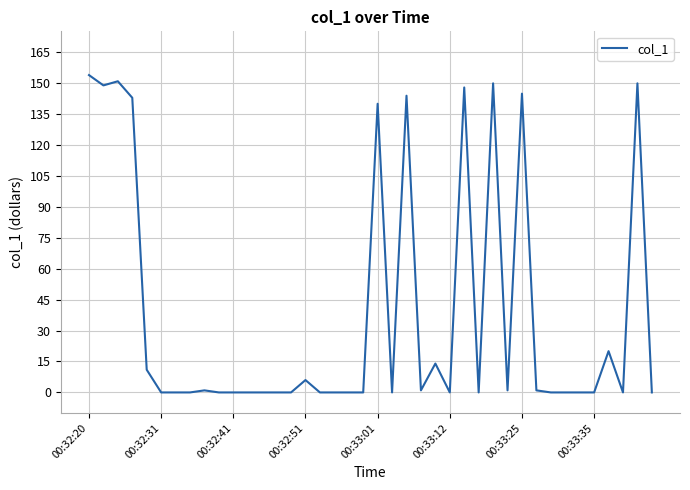

What is the maximum value shown in the chart?

153.8